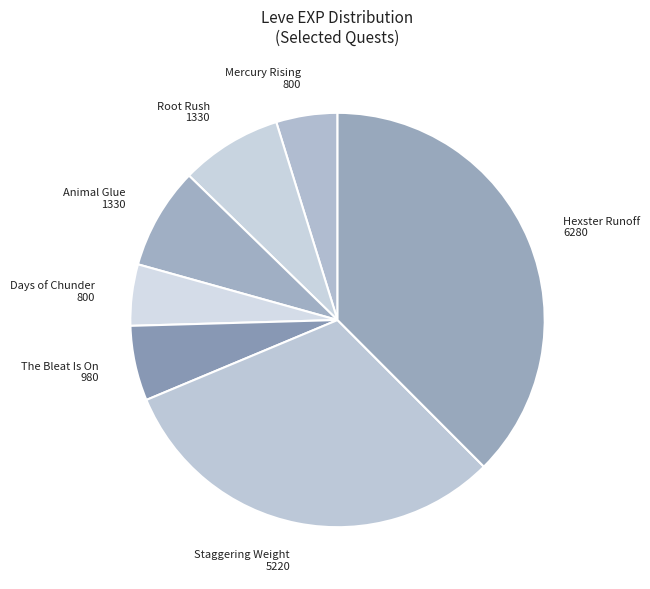

Between Animal Glue and Hexster Runoff, which is larger?

Hexster Runoff